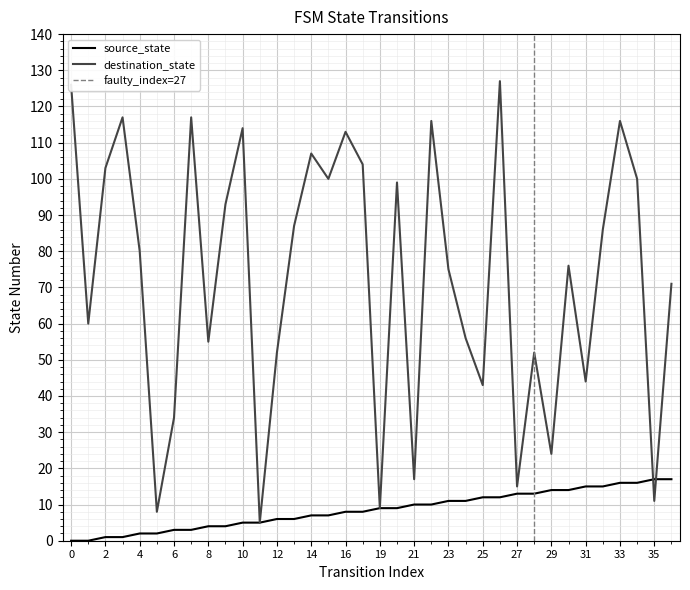

What is the difference between the second highest and second lowest values in the source_state series?

17